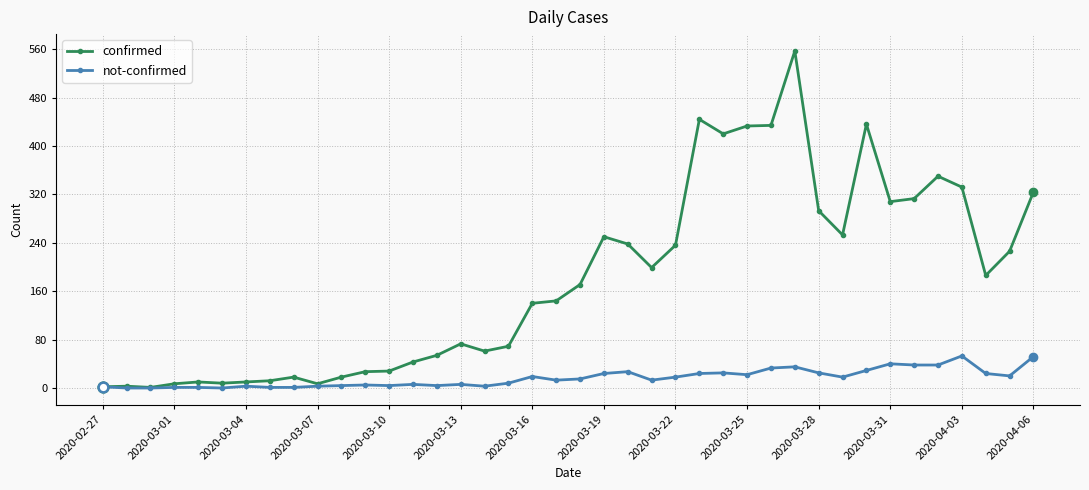

Rank the series by their maximum value, from lowest to highest.

not-confirmed, confirmed